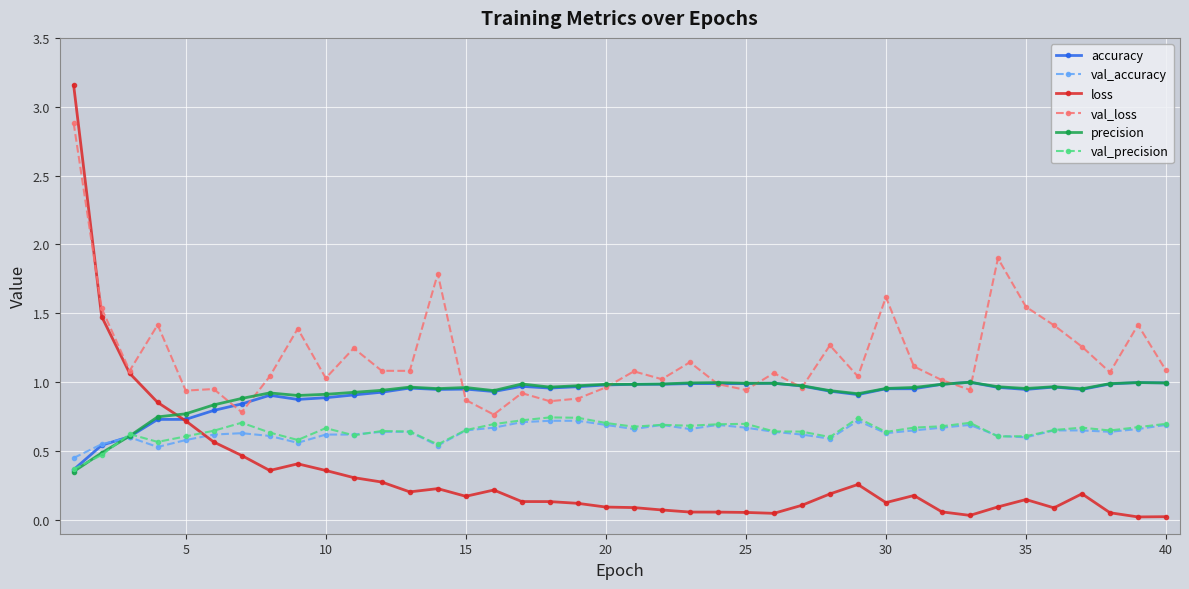

How many lines are shown in the chart?

6